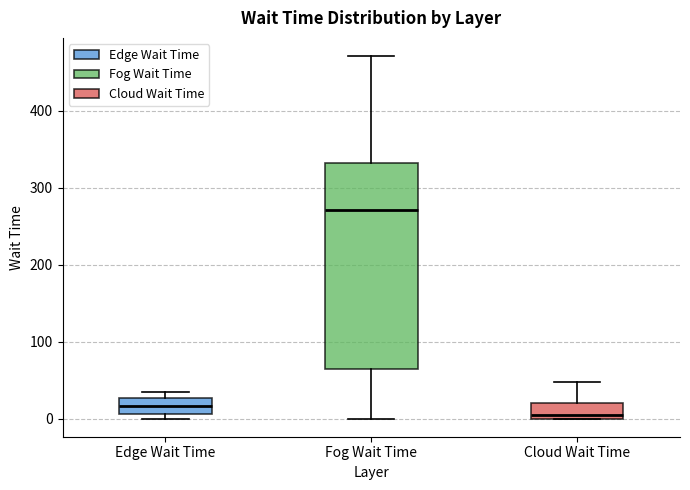

Comparing the boxes themselves (not the whiskers), which one is the tallest?

Fog Wait Time